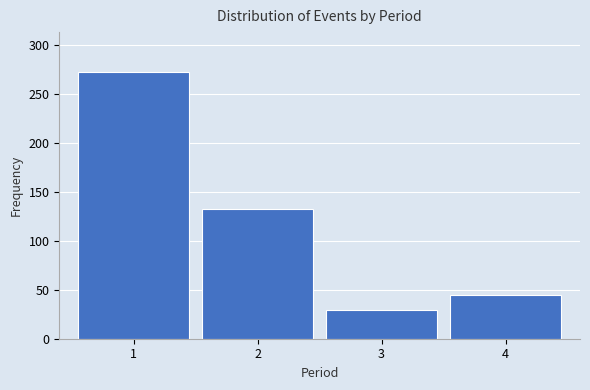

Reading left to right, list all the values displayed in this chart.

1=272	2=132	3=29	4=45